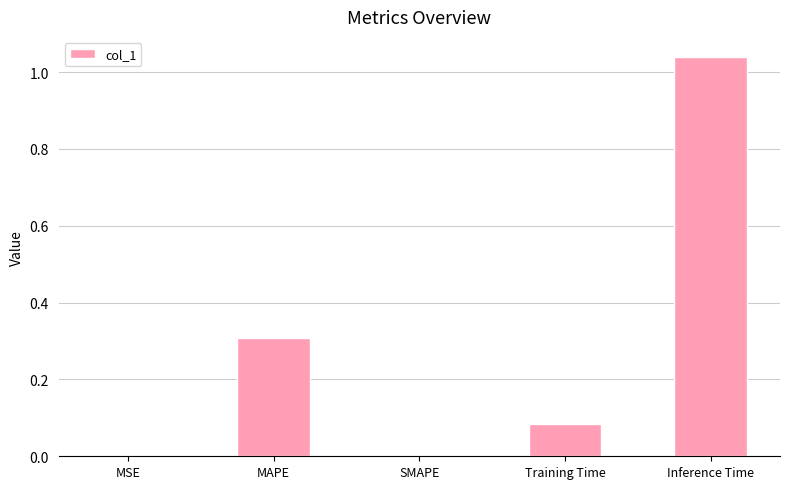

Which category has the highest value across all series?

Inference Time